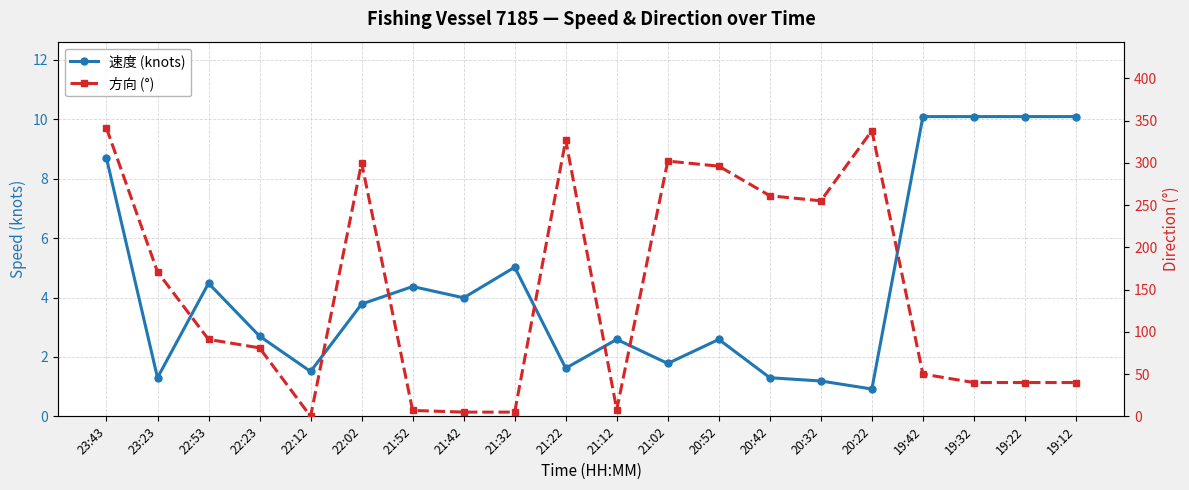

What is the average value of the 方向 (°) series?

147.9